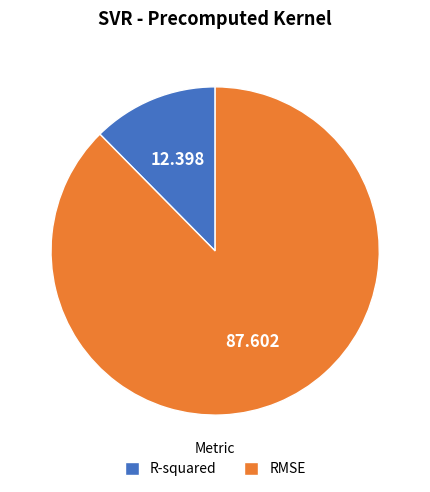

Is R-squared the majority of the pie?

No